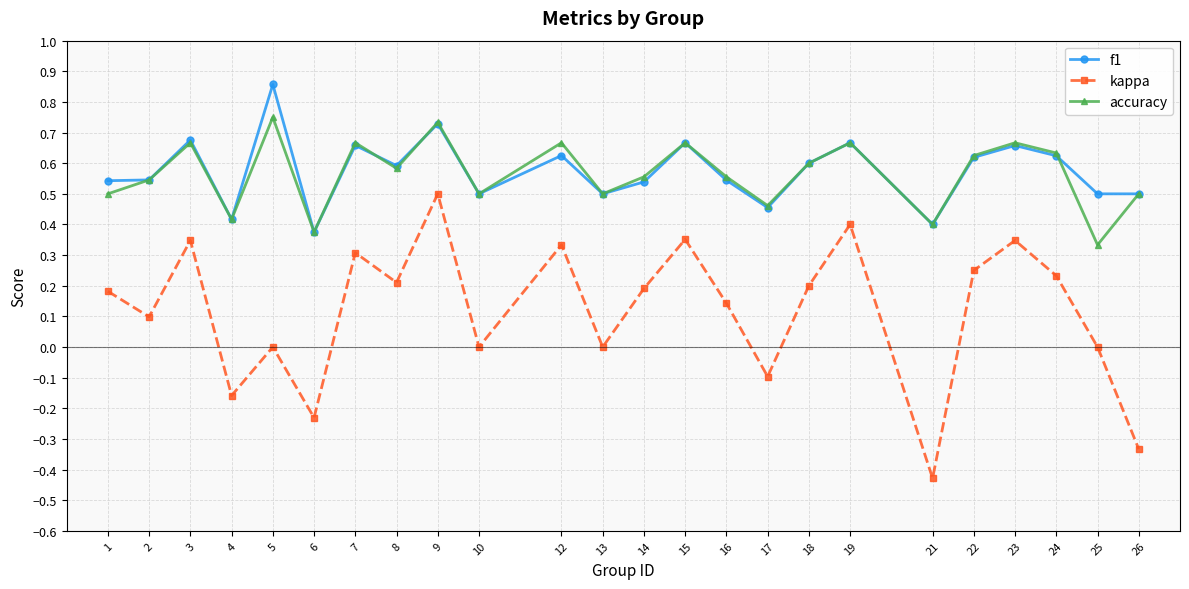

What is the total value across all series at 13?

1.0